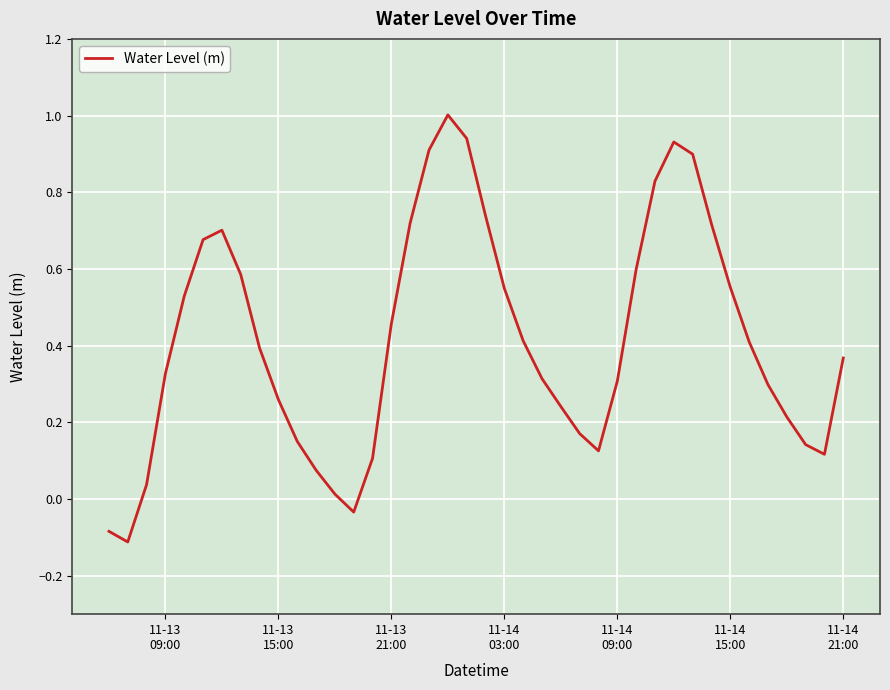

What is the difference between the maximum and minimum values?

1.1